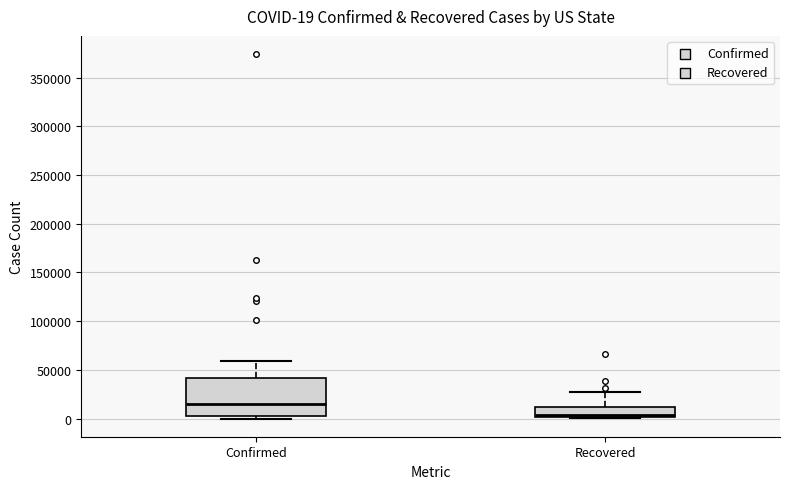

Comparing the boxes themselves (not the whiskers), which one is the tallest?

Confirmed